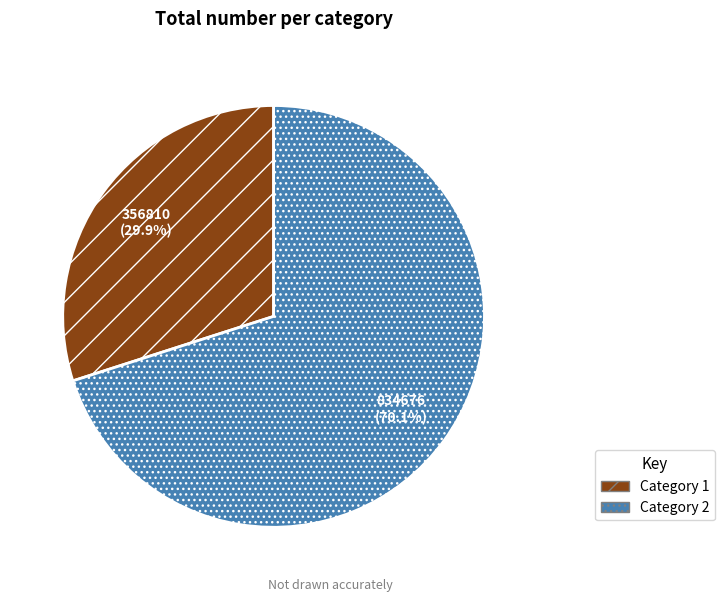

How many slices are in this pie chart?

2